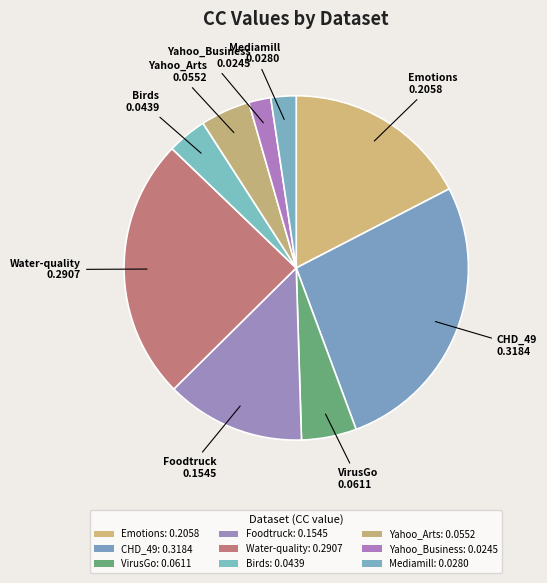

Is Emotions the majority of the pie?

No